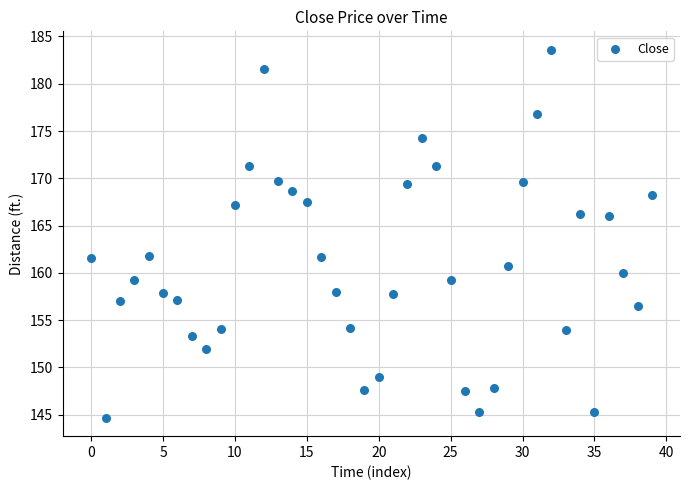

What is the range of Y values (max minus min)?

38.9